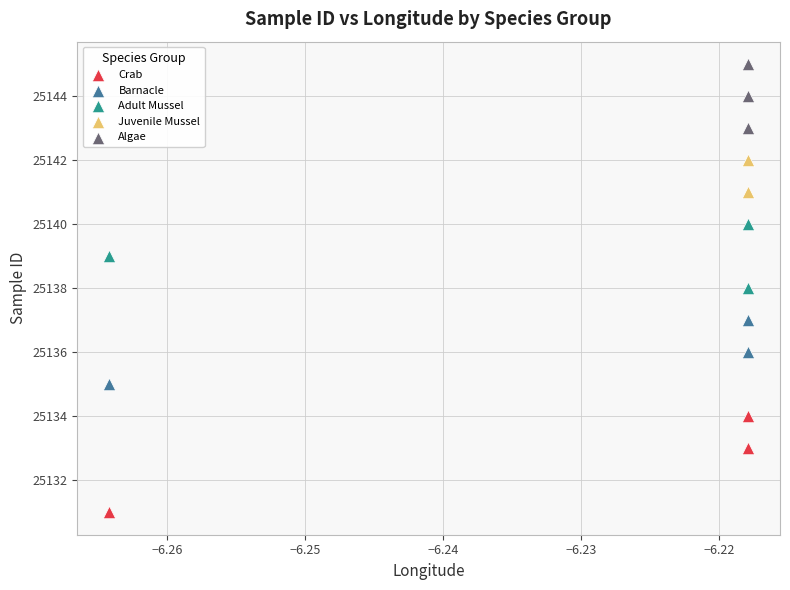

What are all the series names shown in the legend?

Crab, Barnacle, Adult Mussel, Juvenile Mussel, Algae